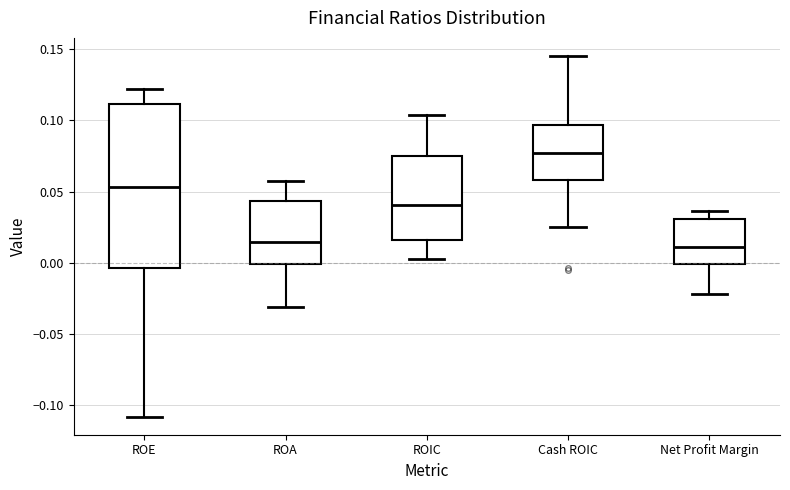

Reading left to right, transcribe this box plot: for each box, give where its median line is, the range the box spans, and where its two whiskers end, as read against the y-axis. The values are not printed on the chart, so give them approximately, as read against the axis.

ROE: median 0.055, box -0.005 to 0.110, whiskers -0.110 to 0.120
ROA: median 0.015, box 0.000 to 0.045, whiskers -0.030 to 0.060
ROIC: median 0.040, box 0.015 to 0.075, whiskers 0.005 to 0.105
Cash ROIC: median 0.075, box 0.060 to 0.095, whiskers 0.025 to 0.145
Net Profit Margin: median 0.010, box 0.000 to 0.030, whiskers -0.020 to 0.035